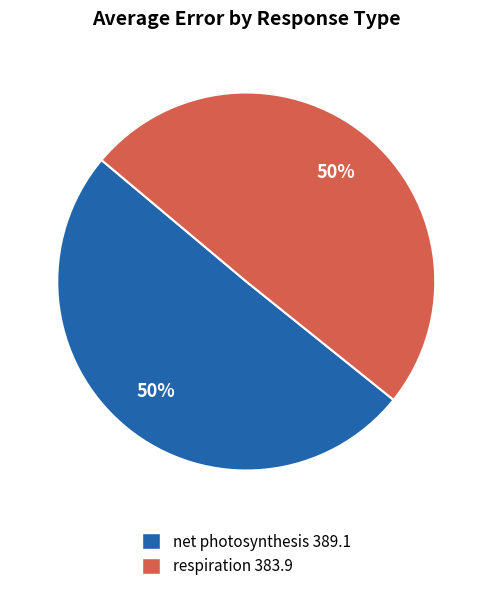

Do net photosynthesis 389.1 and respiration 383.9 together represent more than half of the pie?

Yes